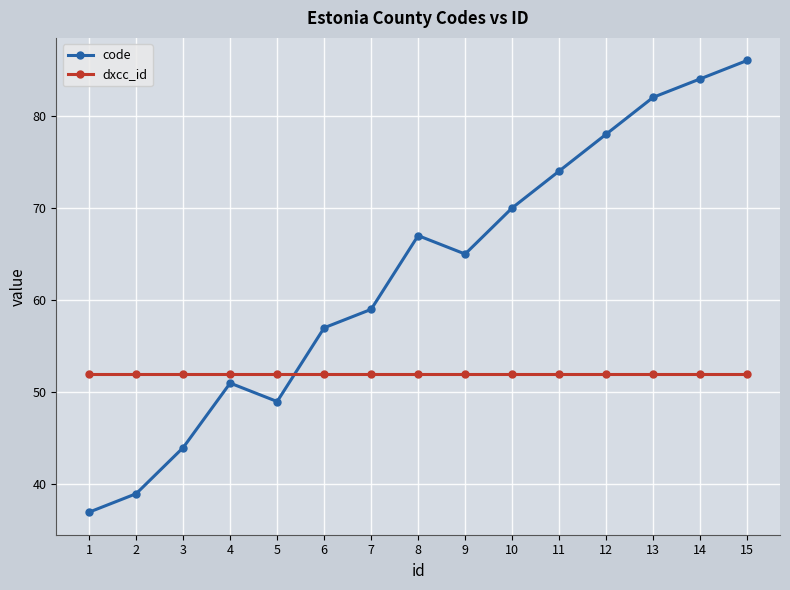

What is the value of the dxcc_id point at the 7th from the left?

52